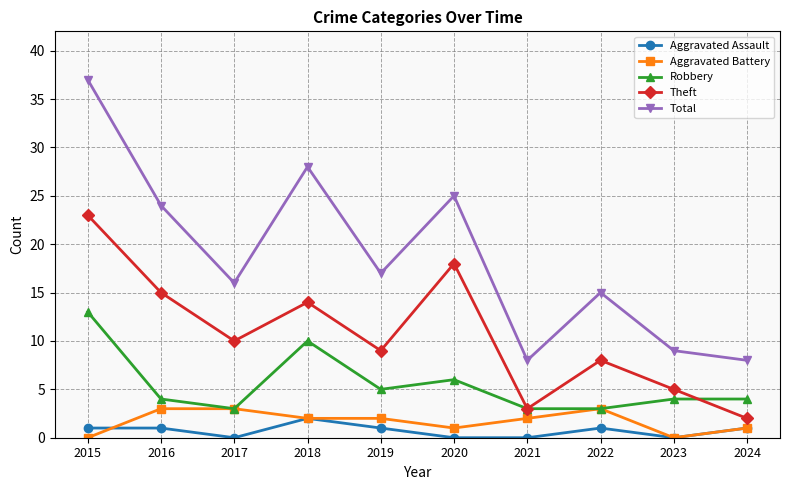

What is the difference between the highest and lowest values at 2018?

26